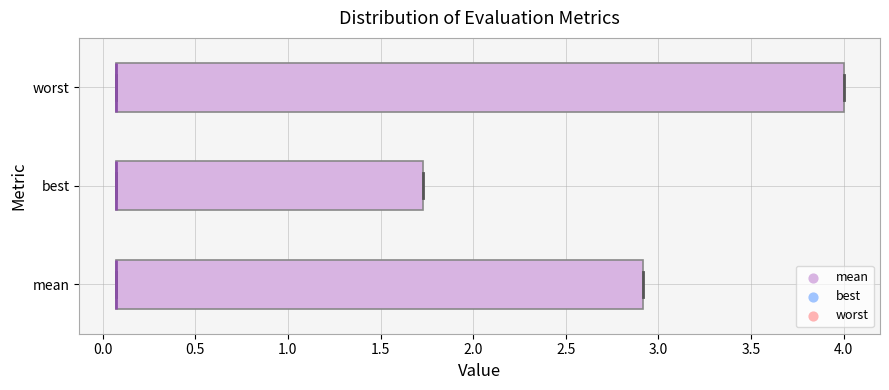

Reading bottom to top, transcribe this box plot: for each box, give where its median line is, the range the box spans, and where its two whiskers end, as read against the x-axis. The values are not printed on the chart, so give them approximately, as read against the axis.

mean: median 0.05 (drawn on the box's left edge), box 0.05 to 2.90, whiskers 0.05 to 2.90
best: median 0.05 (drawn on the box's left edge), box 0.05 to 1.75, whiskers 0.05 to 1.75
worst: median 0.05 (drawn on the box's left edge), box 0.05 to 4.00, whiskers 0.05 to 4.00